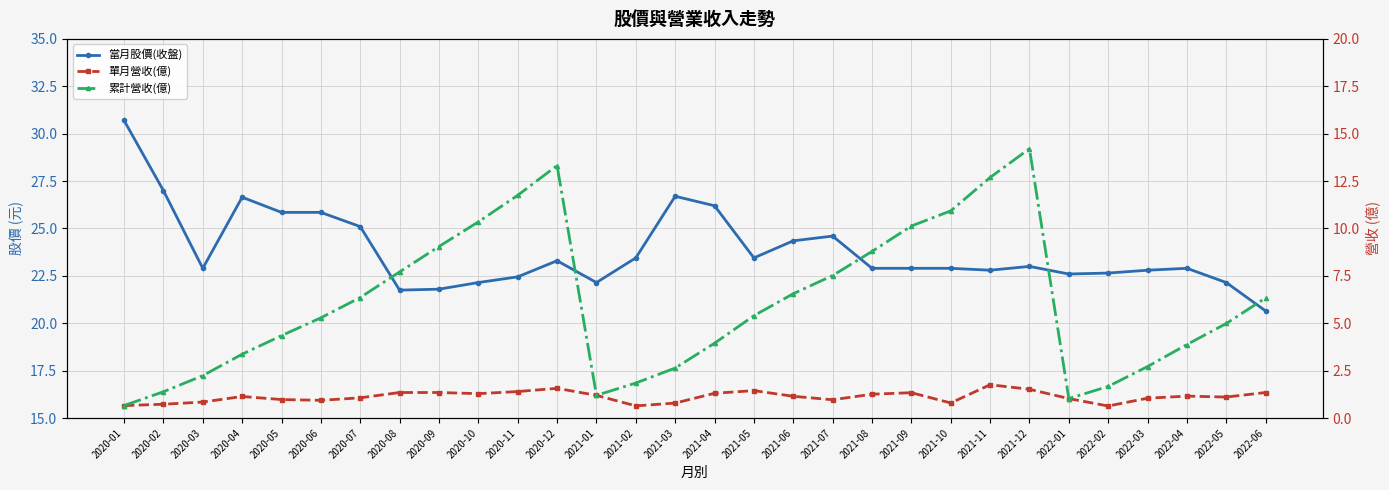

What is the maximum value for 當月股價(收盤)?

30.7